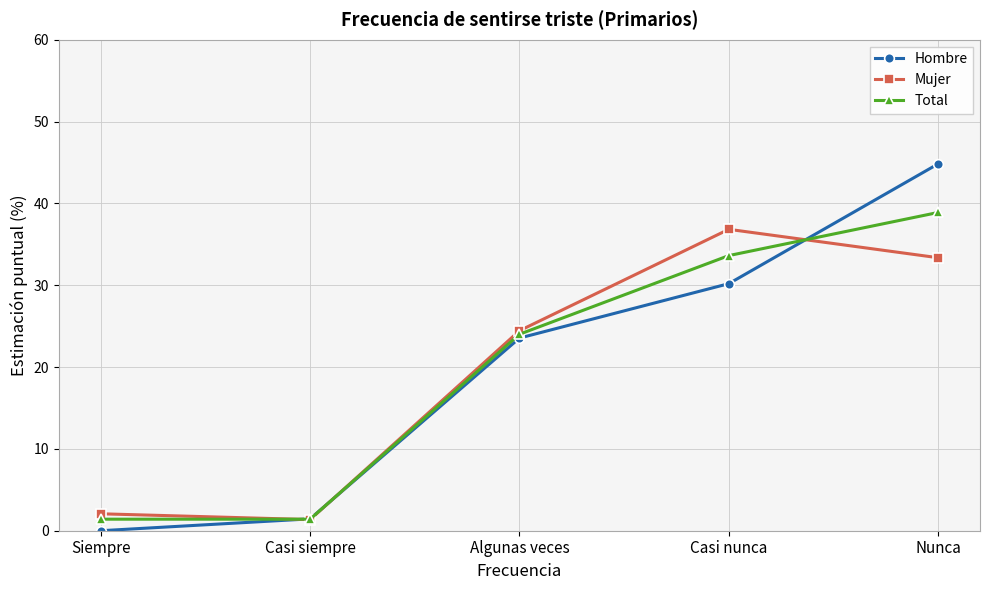

True or false: Hombre has a value of 0.0 at Siempre.

True